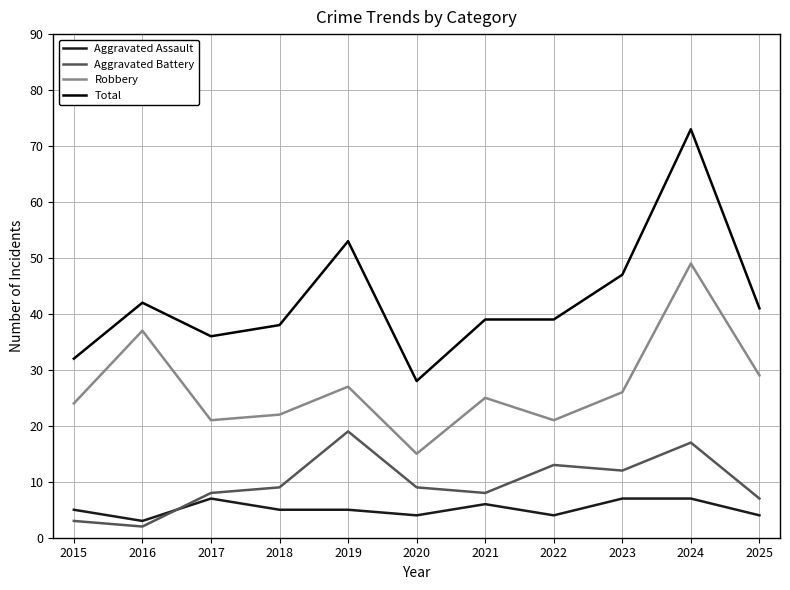

Does the chart have visible grid lines?

Yes